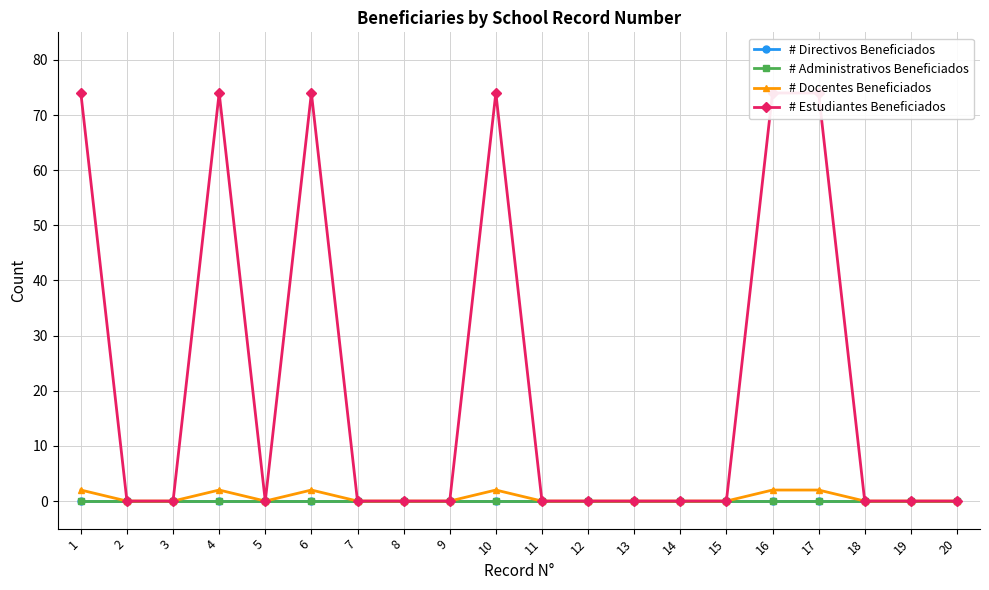

Rank the series by their maximum value, from highest to lowest.

# Estudiantes Beneficiados, # Docentes Beneficiados, # Directivos Beneficiados, # Administrativos Beneficiados